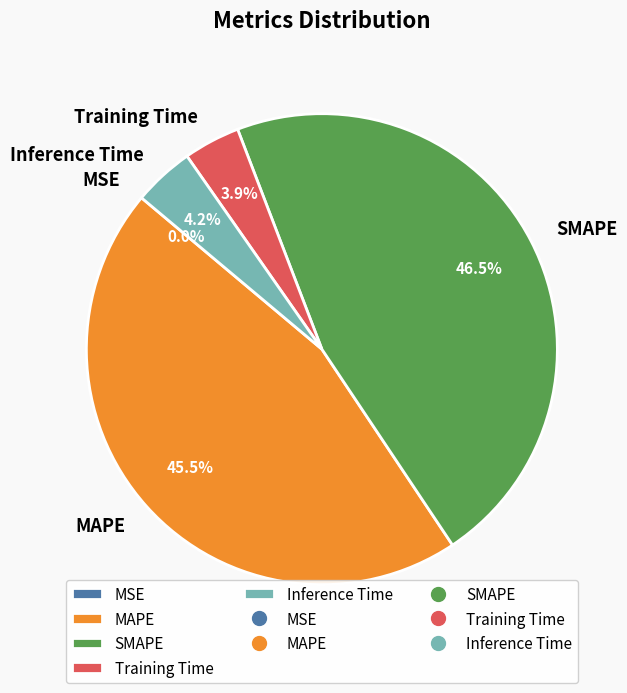

What is the largest slice in the pie chart?

SMAPE